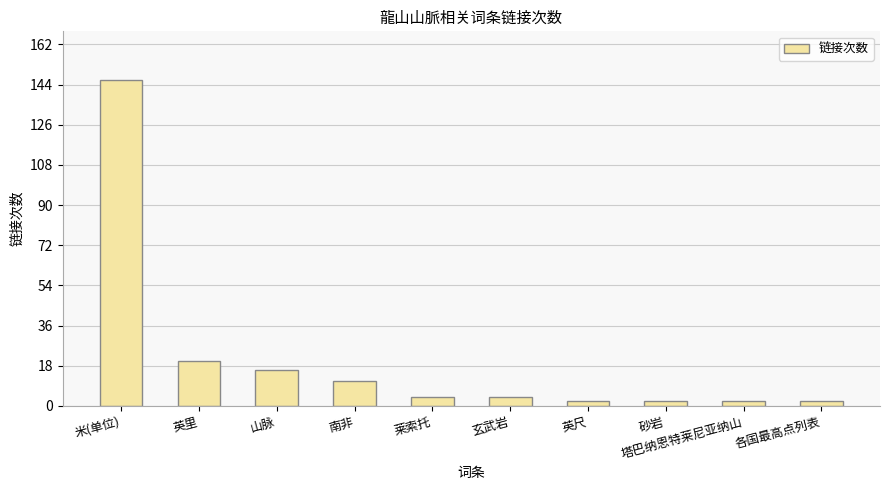

What position from the right is 莱索托?

6